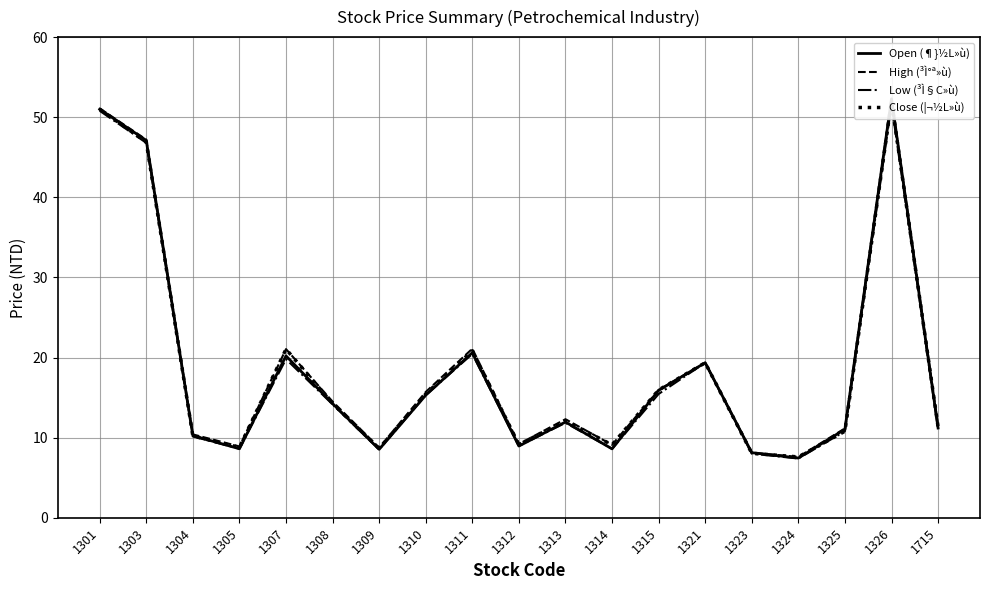

In Close (¦¬½L»ù), how many points are higher than both neighbors (excluding endpoints)?

5